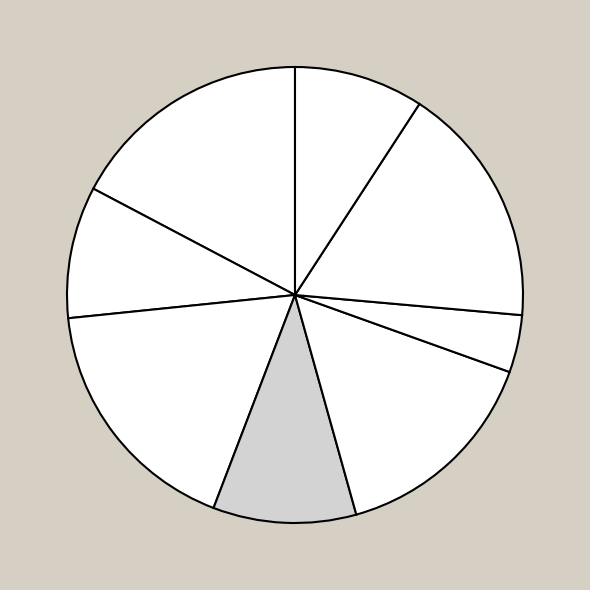

What is the largest slice in the pie chart?

2